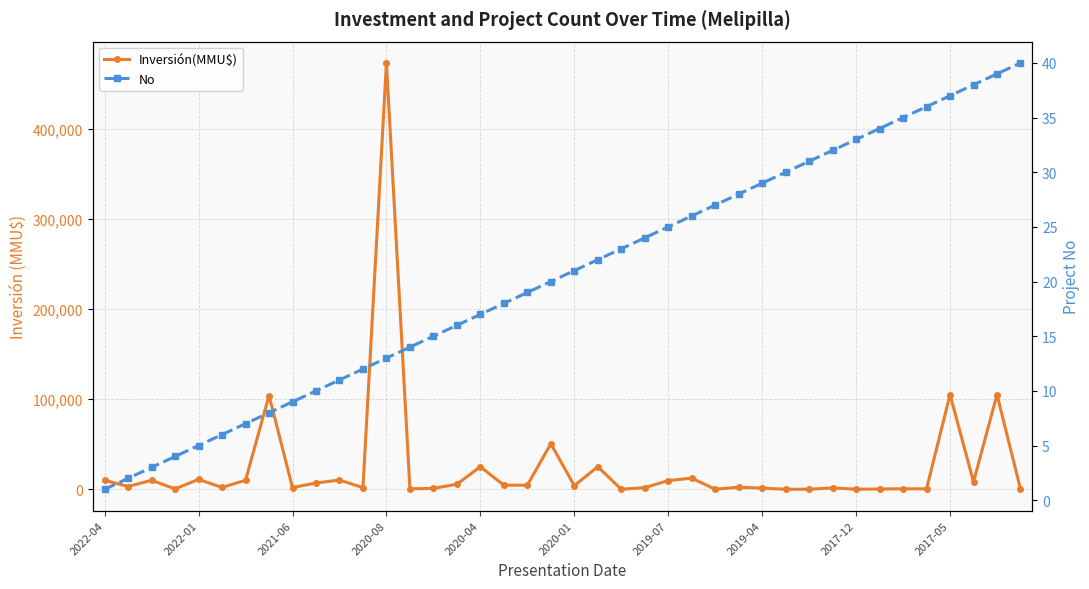

Rank the series by their average value, from highest to lowest.

Inversión(MMU$), No